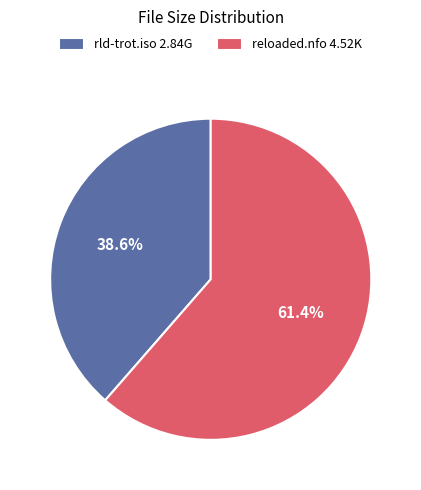

To the nearest percent, what is the difference between the reloaded.nfo and rld-trot.iso slice percentages?

23%